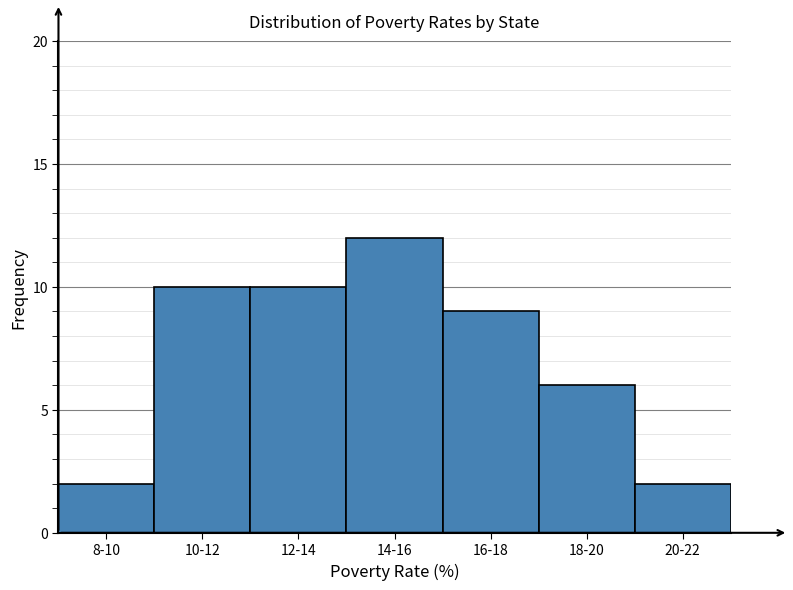

Reading left to right, transcribe all the data shown in this chart.

8-10=2	10-12=10	12-14=10	14-16=12	16-18=9	18-20=6	20-22=2